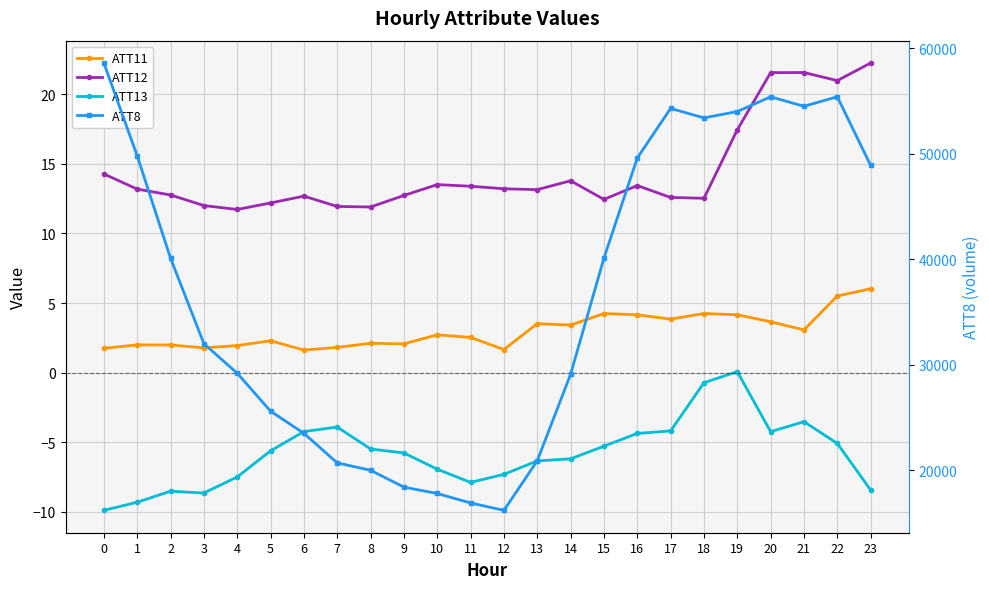

True or false: ATT8 and ATT13 intersect in this chart.

False